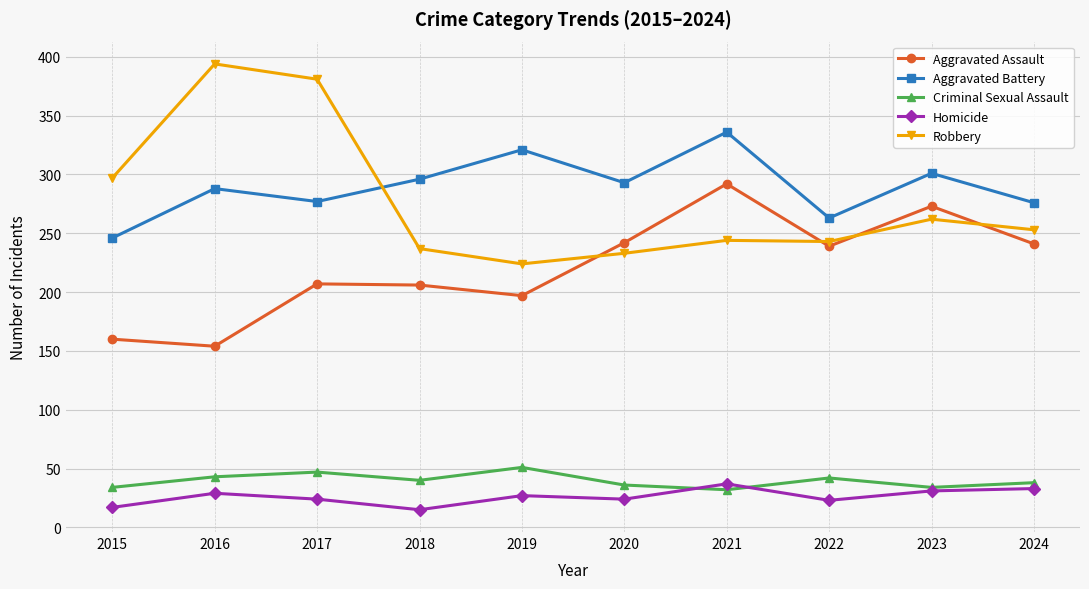

What is the average value of the Aggravated Battery series?

290